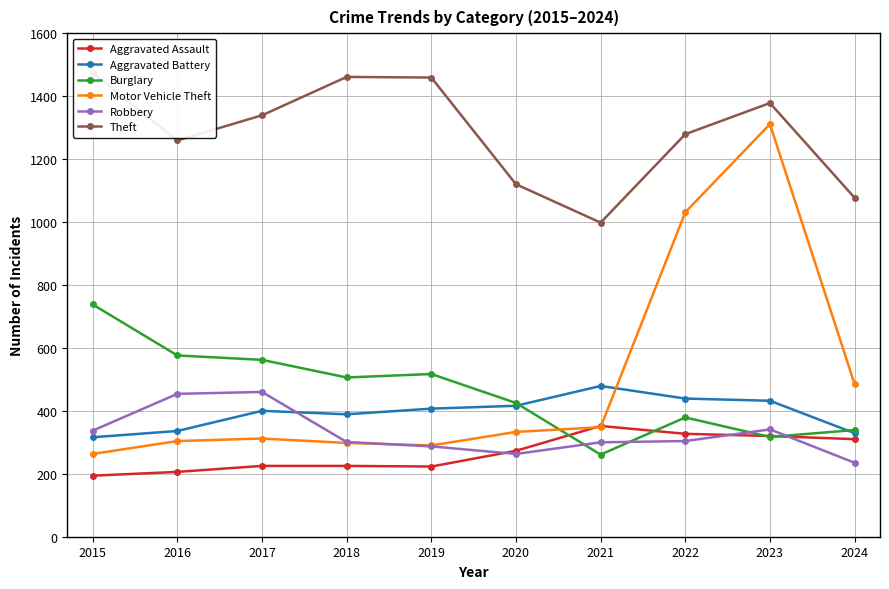

After their last crossing, which series has the higher values: Robbery or Burglary?

Burglary